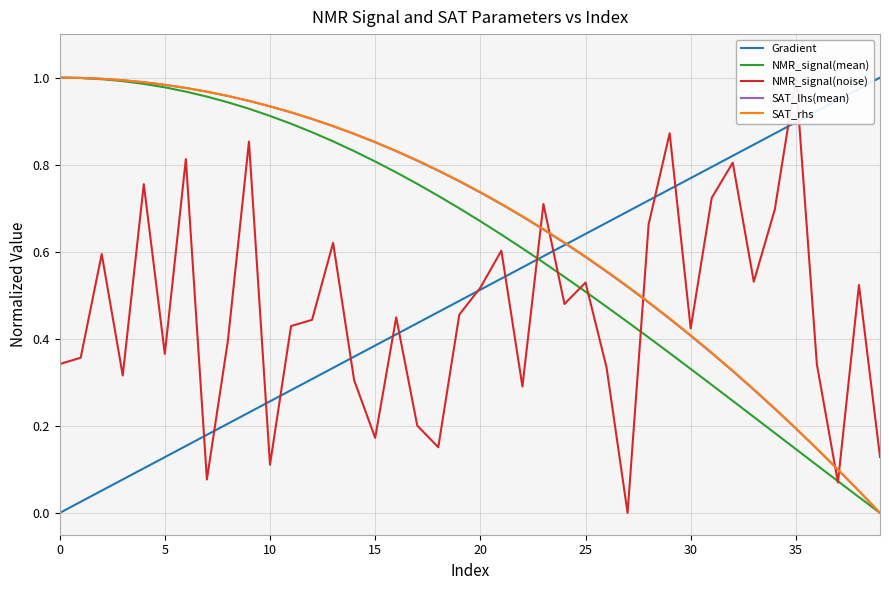

The Gradient series shows 0.7 at 26. True or false?

True